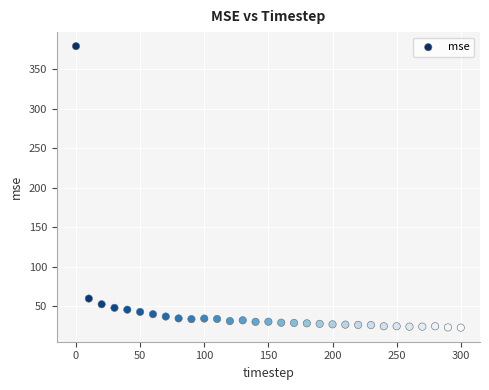

What is the range of Y values (max minus min)?

356.2